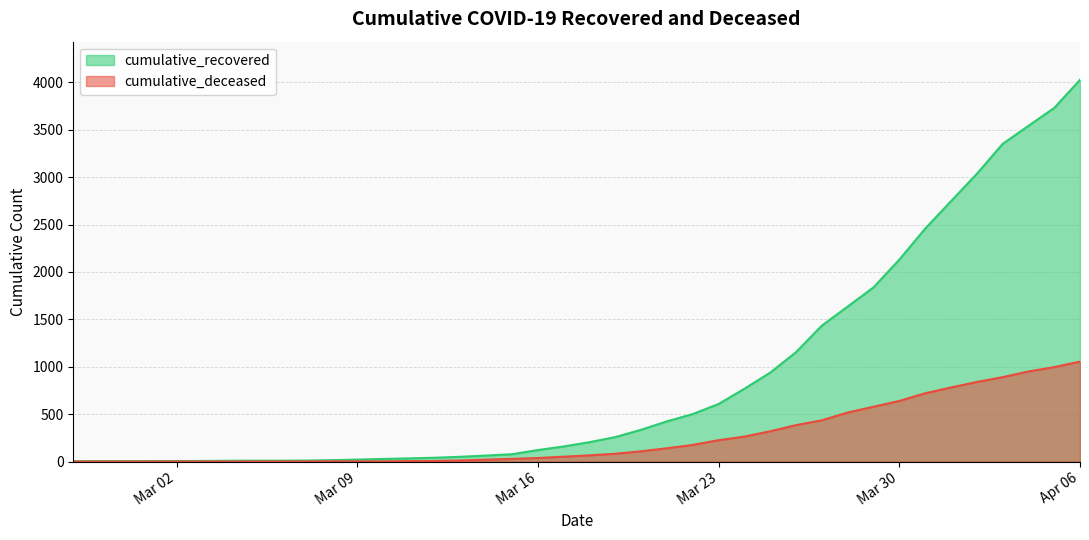

What is the highest value of the cumulative_deceased series?

1054